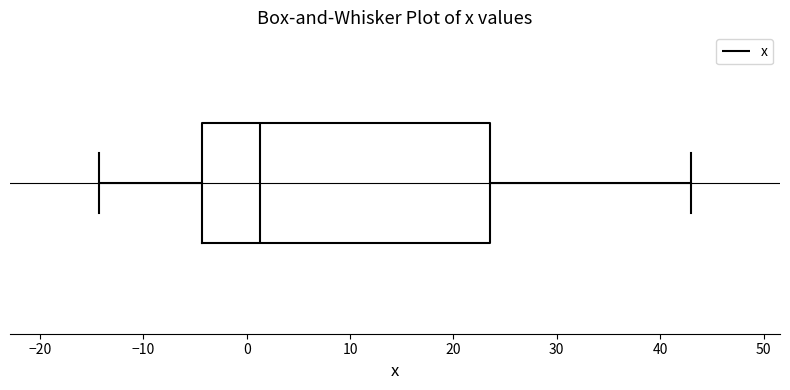

Transcribe this box plot: give where the median line is, the range the box spans, and where the two whiskers end, as read against the x-axis. The values are not printed on the chart, so give them approximately, as read against the axis.

median 1, box -4 to 24, whiskers -14 to 43